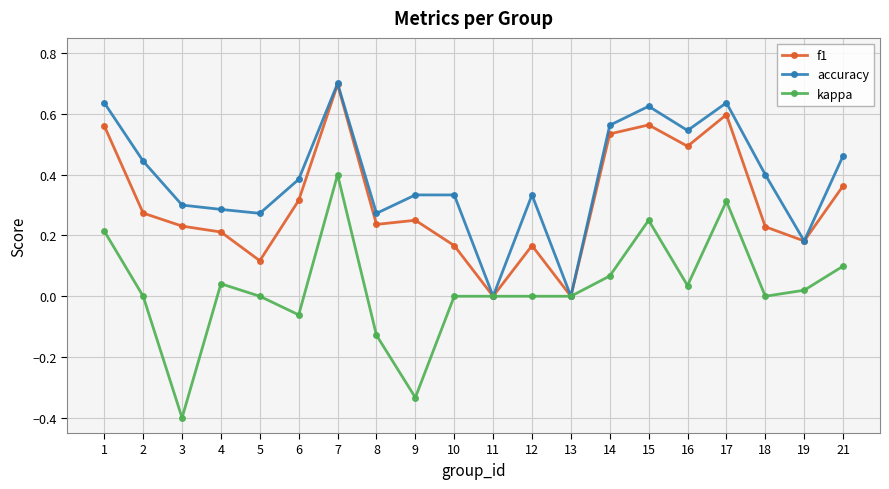

What is the maximum value for accuracy?

0.7